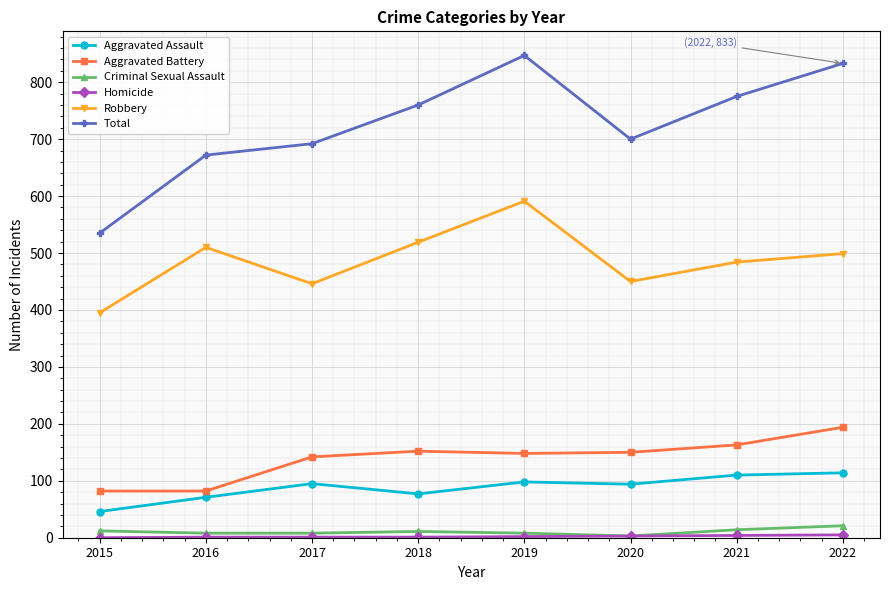

True or false: Robbery and Criminal Sexual Assault cross at least once.

False